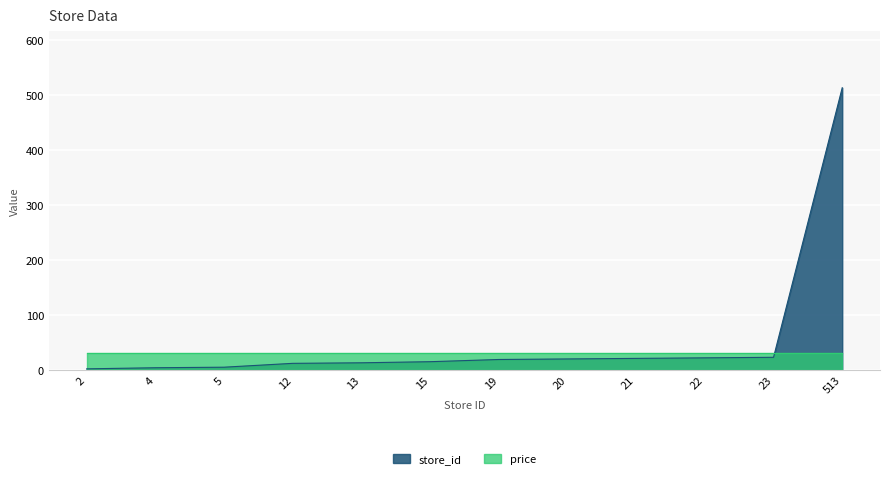

What is the maximum value shown in the chart?

513.0